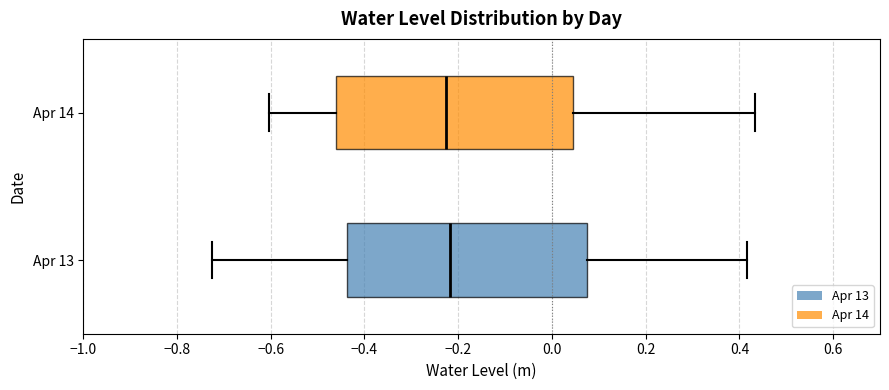

Reading bottom to top, transcribe this box plot: for each box, give where its median line is, the range the box spans, and where its two whiskers end, as read against the x-axis. The values are not printed on the chart, so give them approximately, as read against the axis.

Apr 13: median -0.22, box -0.44 to 0.08, whiskers -0.72 to 0.42
Apr 14: median -0.22, box -0.46 to 0.04, whiskers -0.60 to 0.44